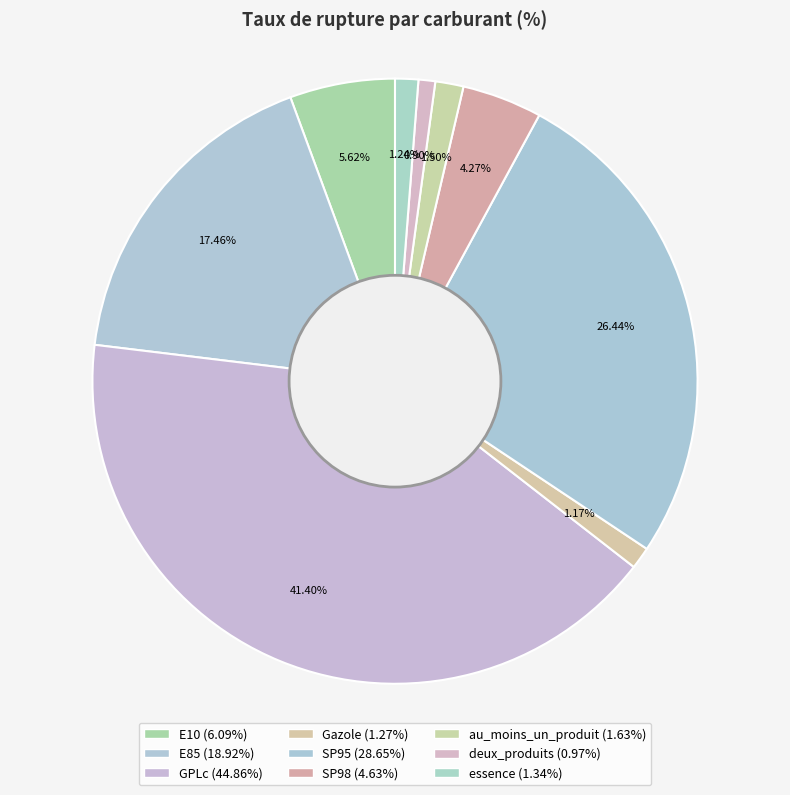

Approximately how many times larger is the value at E10 compared to SP98?

1.3